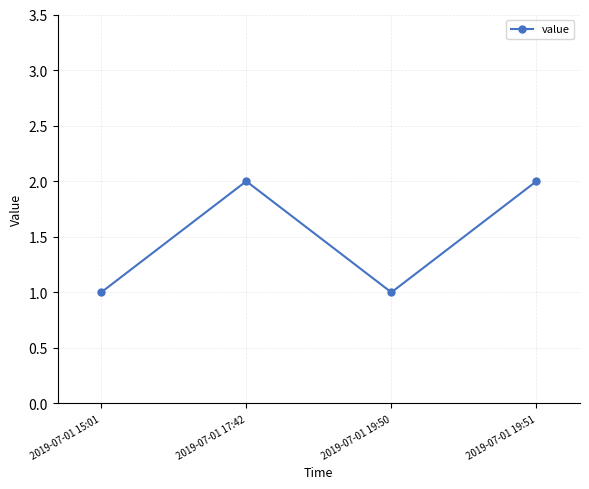

What is the value of the 4th point from the left?

2